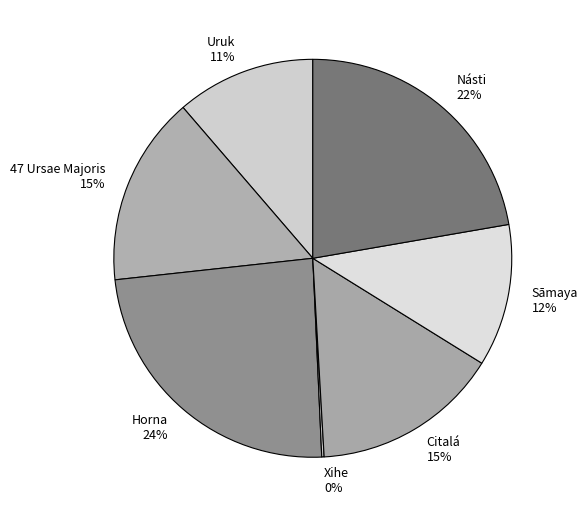

Is it true that 47 Ursae Majoris is 15% of the pie?

True